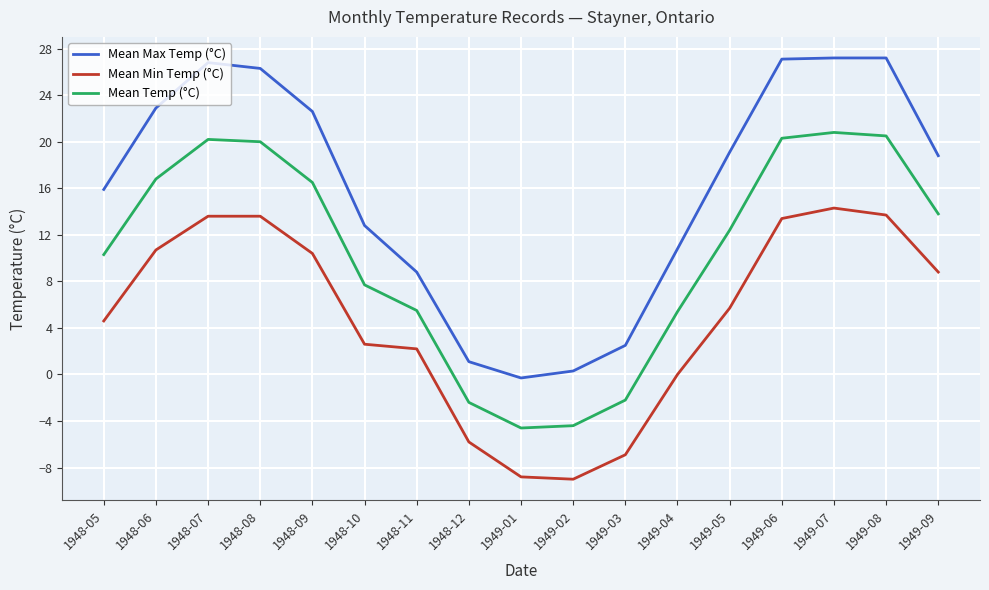

What are all the series names shown in the legend?

Mean Max Temp (°C), Mean Min Temp (°C), Mean Temp (°C)